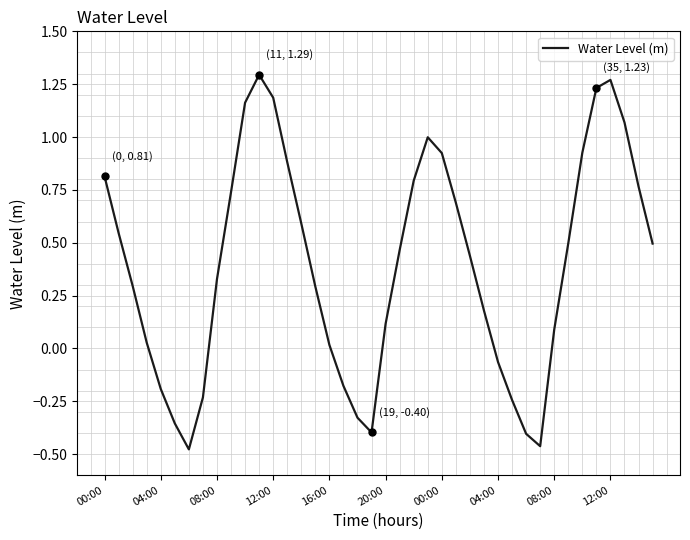

How many values exceed 0?

29